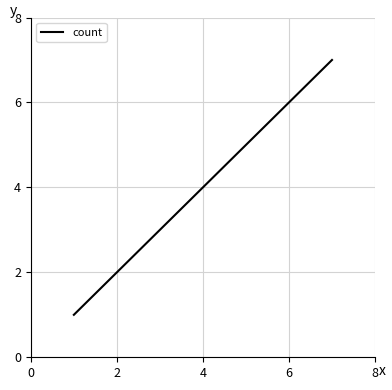

What is the difference between the second highest and second lowest values?

4